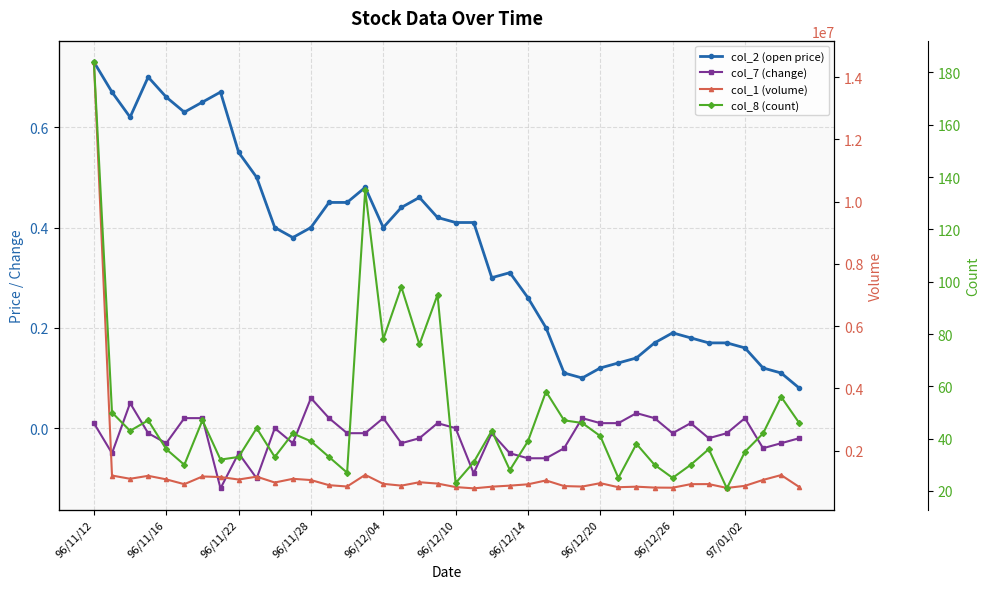

How many interior local peaks does the col_1 (volume) series have?

11